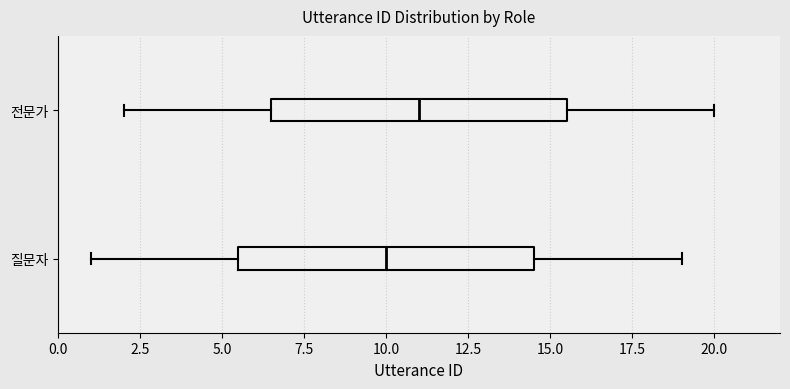

Reading bottom to top, transcribe this box plot: for each box, give where its median line is, the range the box spans, and where its two whiskers end, as read against the x-axis. The values are not printed on the chart, so give them approximately, as read against the axis.

질문자: median 10.0, box 5.5 to 14.5, whiskers 1.0 to 19.0
전문가: median 11.0, box 6.5 to 15.5, whiskers 2.0 to 20.0